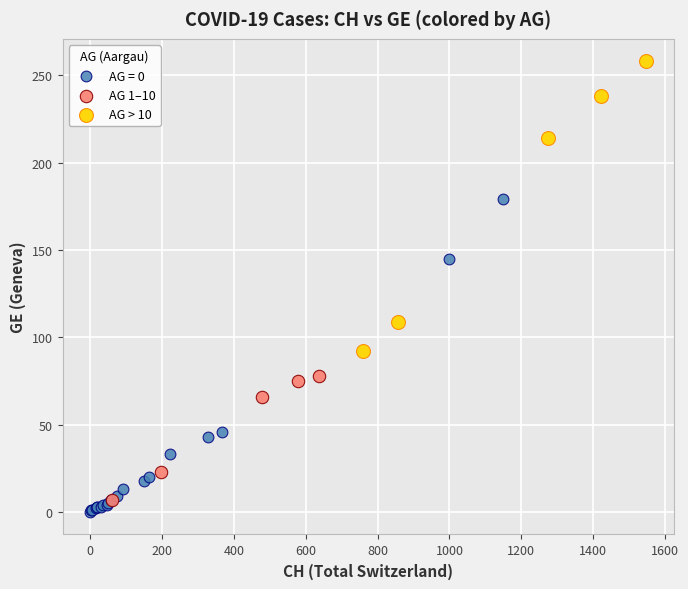

Which series contains the highest Y value?

AG > 10